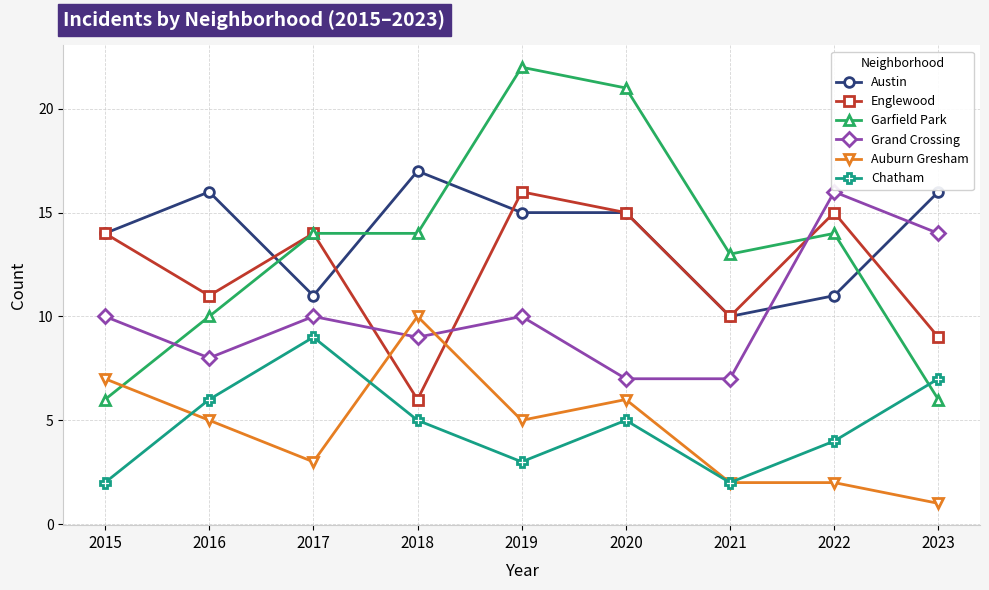

Reading left to right, extract all data points from this chart.

Austin: 2015=14	2016=16	2017=11	2018=17	2019=15	2020=15	2021=10	2022=11	2023=16
Englewood: 2015=14	2016=11	2017=14	2018=6	2019=16	2020=15	2021=10	2022=15	2023=9
Garfield Park: 2015=6	2016=10	2017=14	2018=14	2019=22	2020=21	2021=13	2022=14	2023=6
Grand Crossing: 2015=10	2016=8	2017=10	2018=9	2019=10	2020=7	2021=7	2022=16	2023=14
Auburn Gresham: 2015=7	2016=5	2017=3	2018=10	2019=5	2020=6	2021=2	2022=2	2023=1
Chatham: 2015=2	2016=6	2017=9	2018=5	2019=3	2020=5	2021=2	2022=4	2023=7